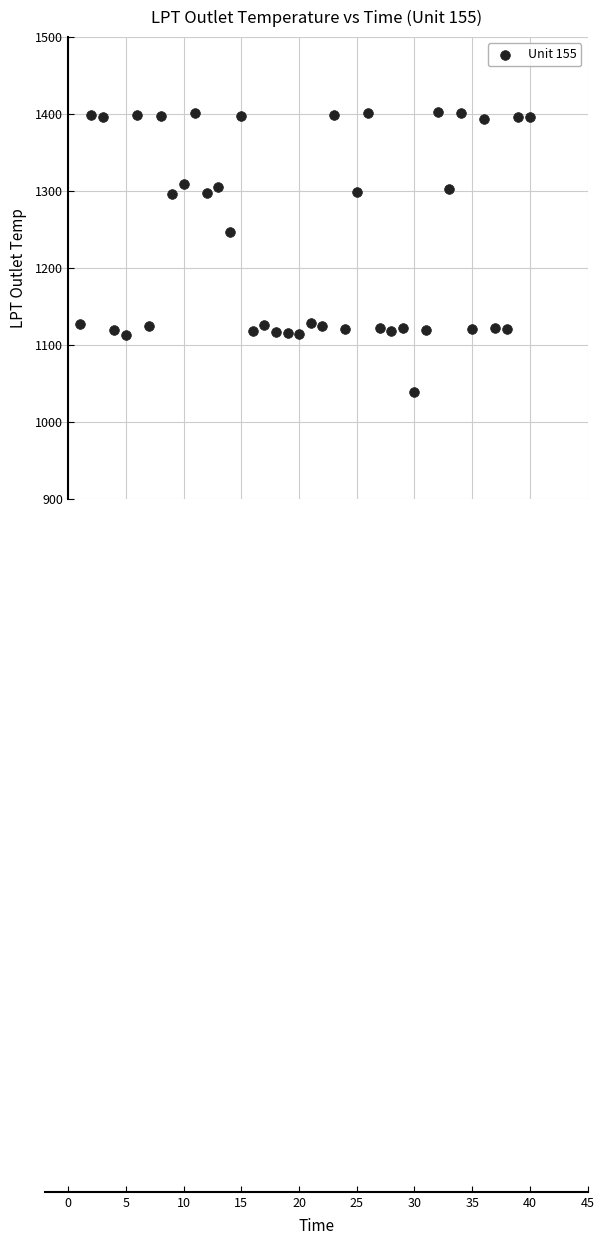

What Y value in the scatter plot is closest to 1220?

1246.3